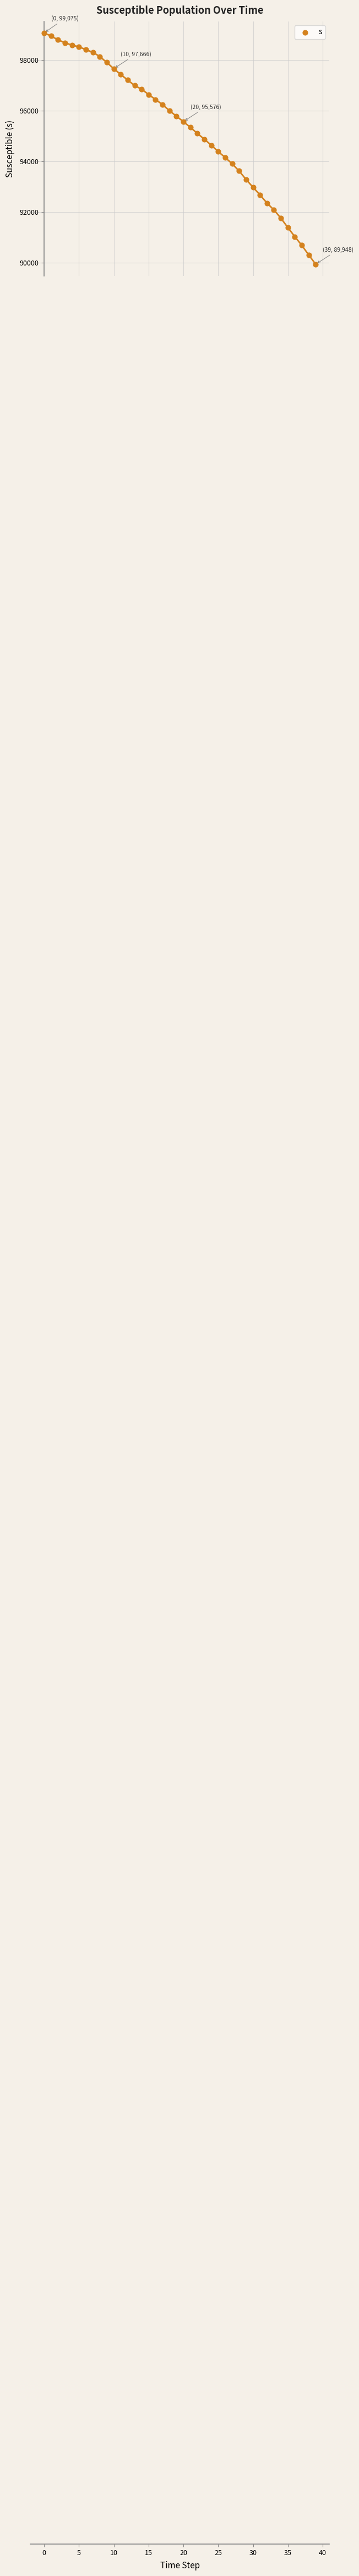

What is the range of Y values (max minus min)?

9127